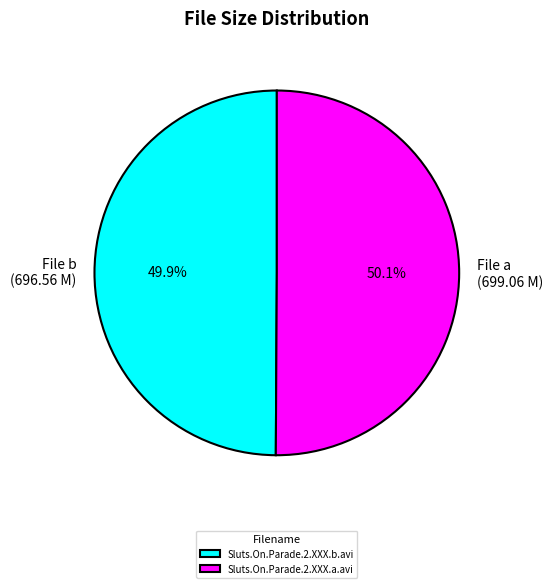

How many segments does this pie chart have?

2